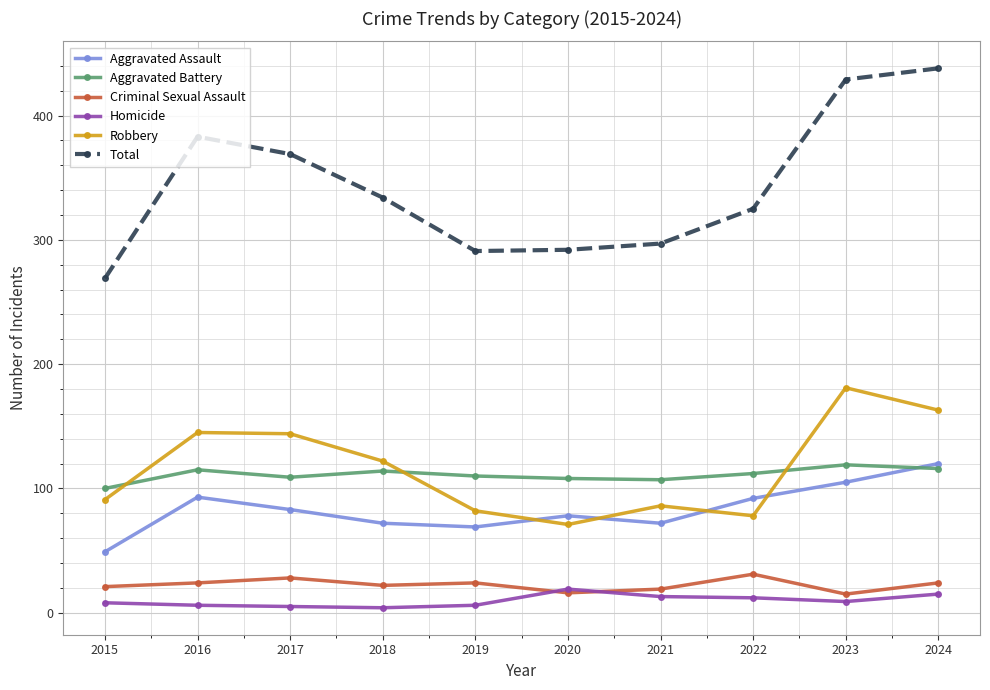

What is the spread (max minus min) of values at 2024?

423